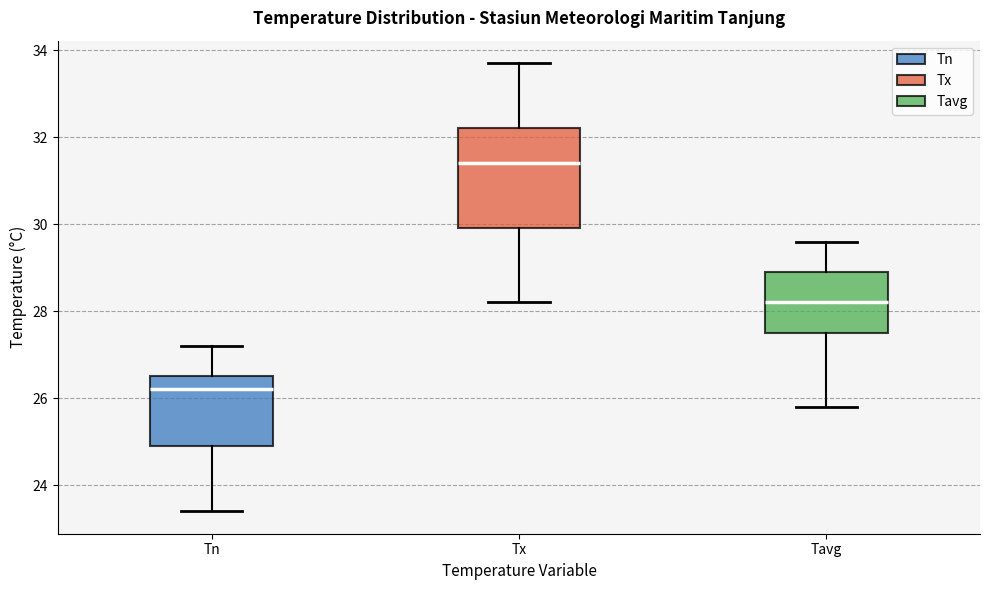

Comparing the boxes themselves (not the whiskers), which one is the tallest?

Tx